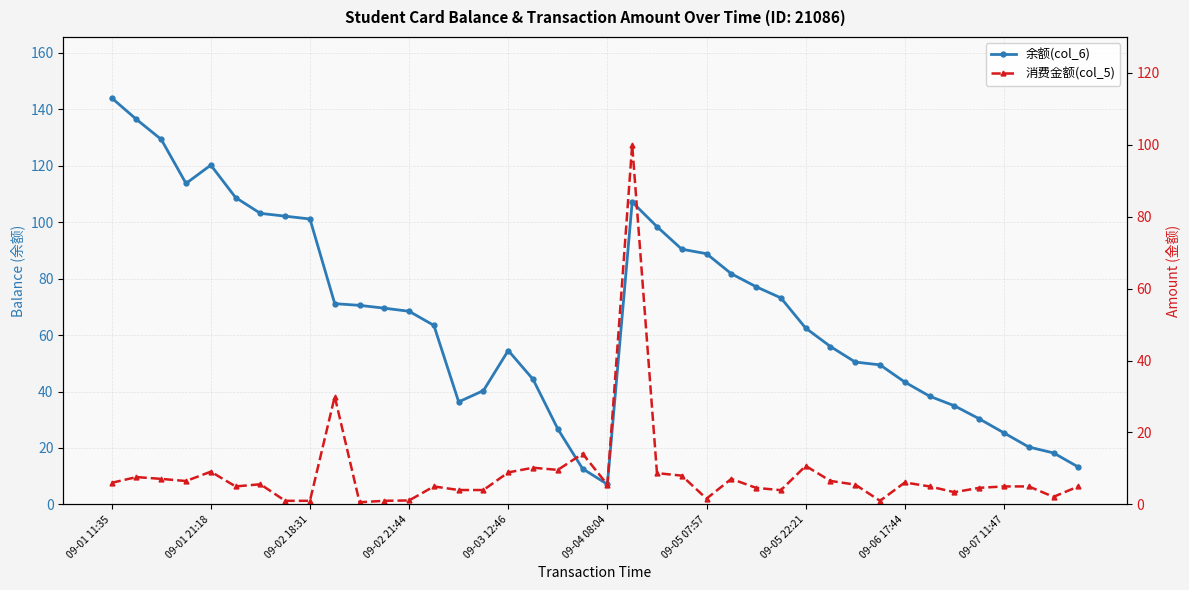

Rank the series by their maximum value, from highest to lowest.

余额(col_6), 消费金额(col_5)